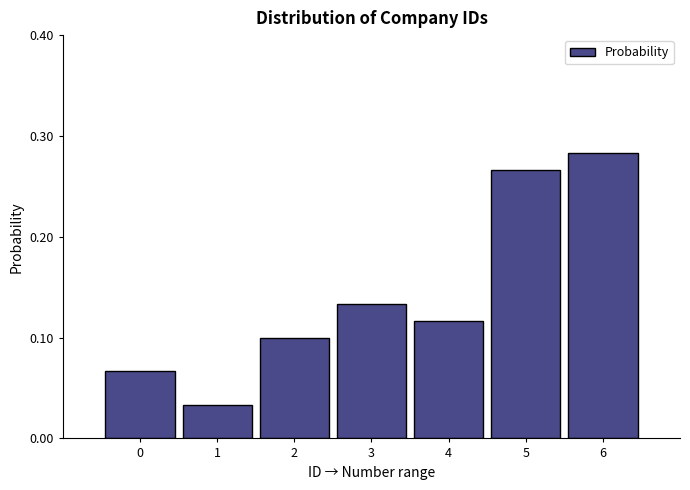

Between 1 and 6, which is larger?

6